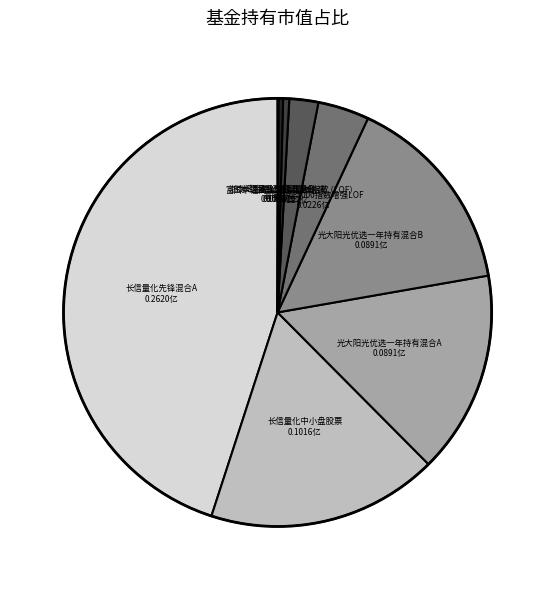

Which category has the biggest portion of the pie?

长信量化先锋混合A